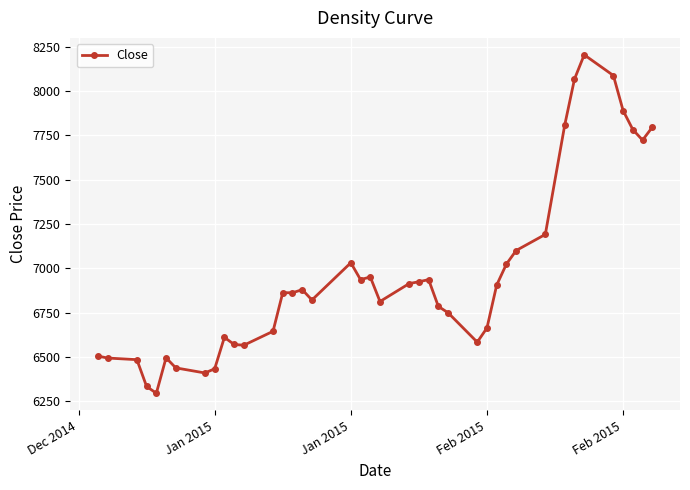

What is the sum of all values?

278575.3